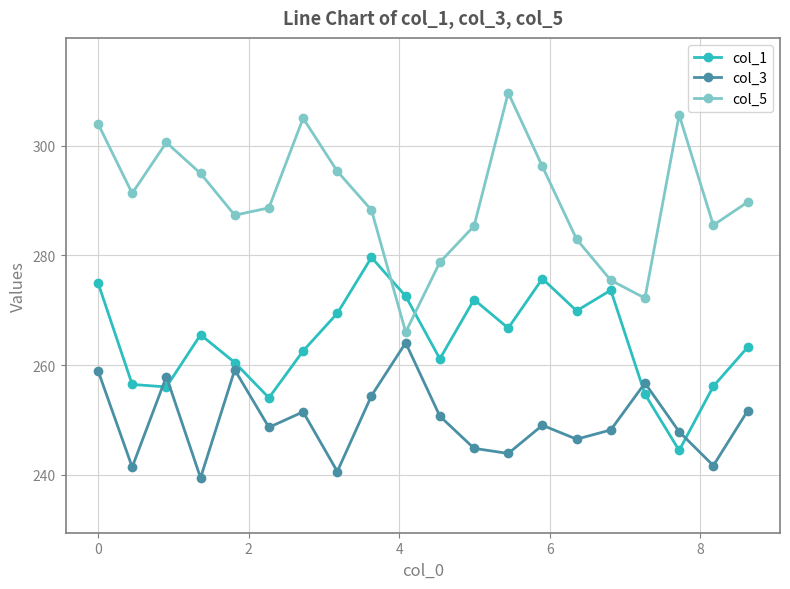

What is the greatest value displayed?

309.6